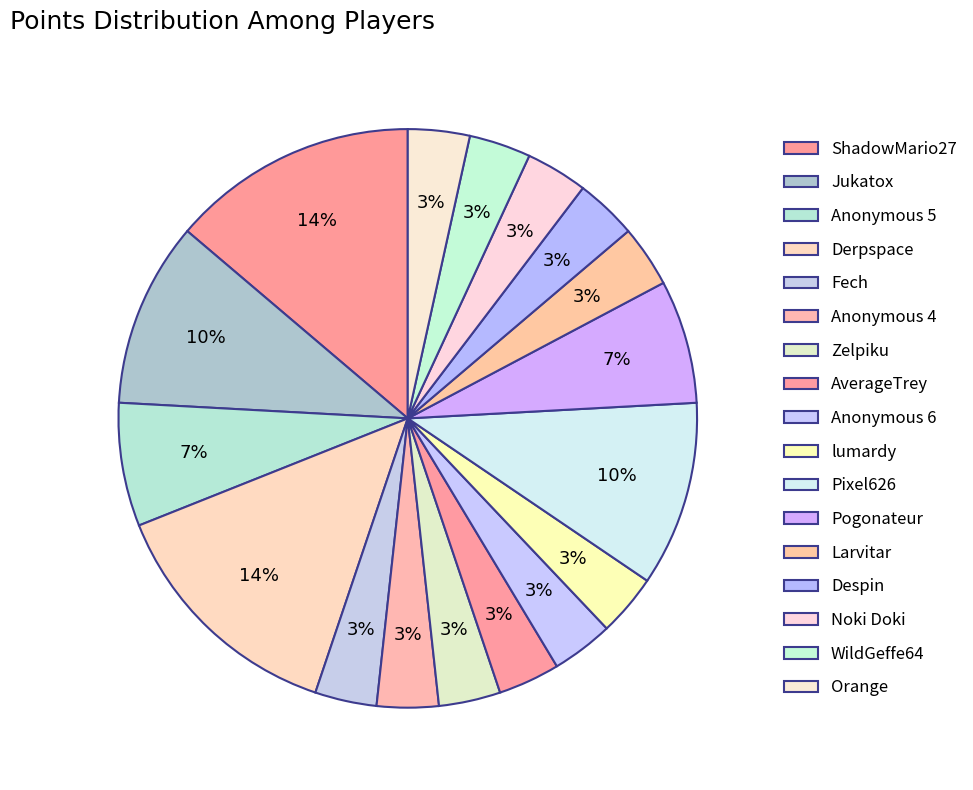

To the nearest percent, what is the average slice percentage?

6%